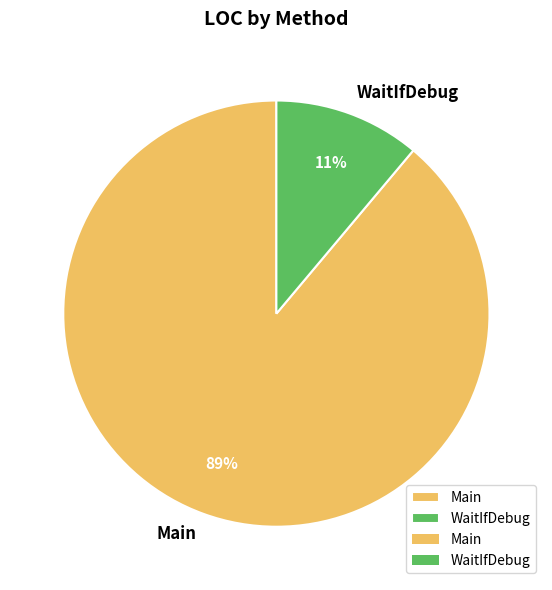

To the nearest percent, what is the difference between the largest and smallest slice percentages?

78%